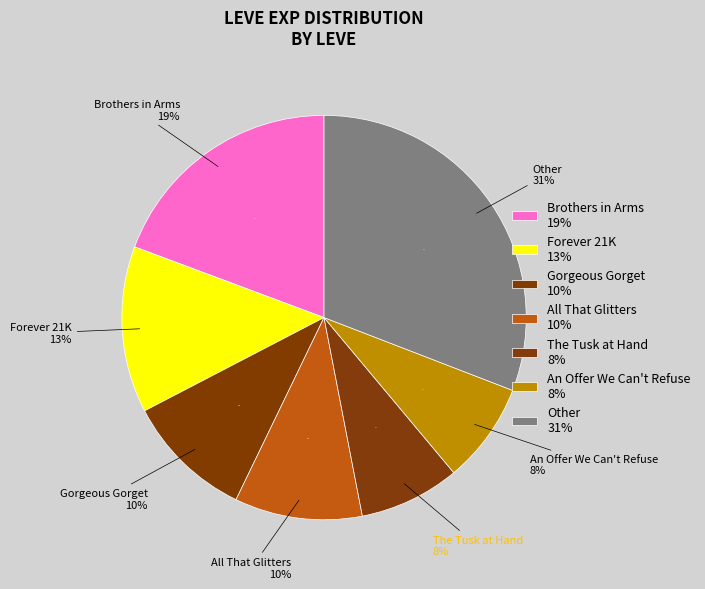

Is the sum of A Ringing Success and Gods of Small Things greater than half?

No